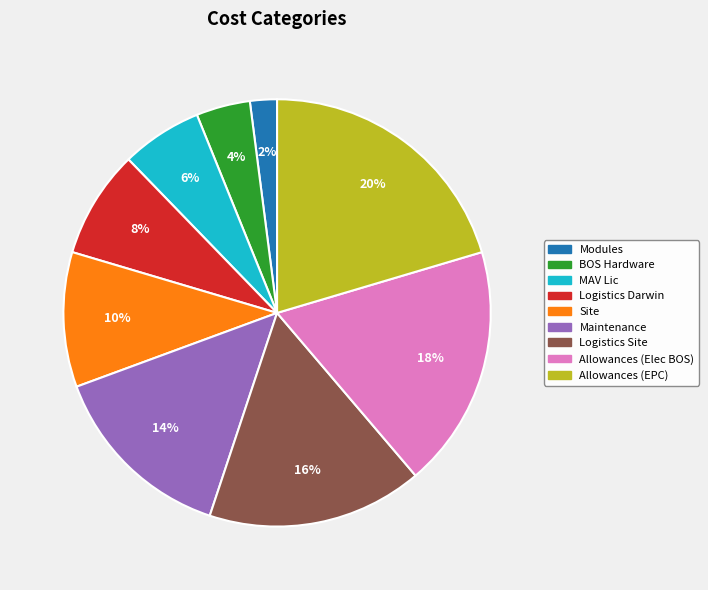

To the nearest percent, what is the average slice percentage?

11%